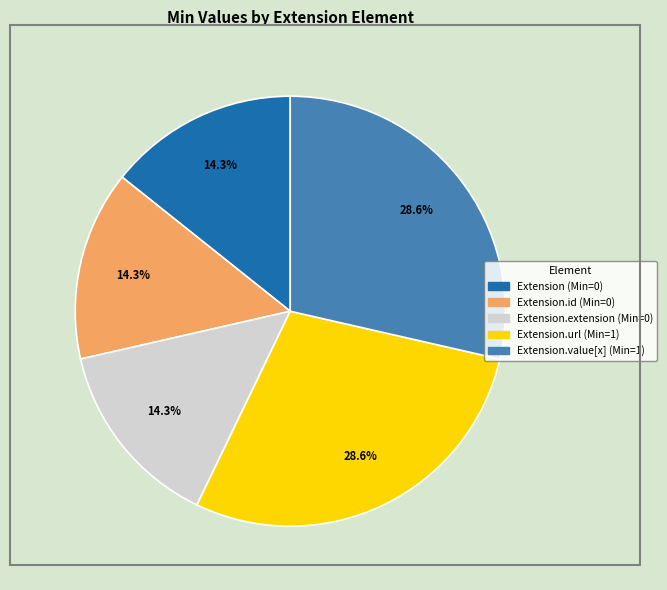

Does any single category account for the majority?

No